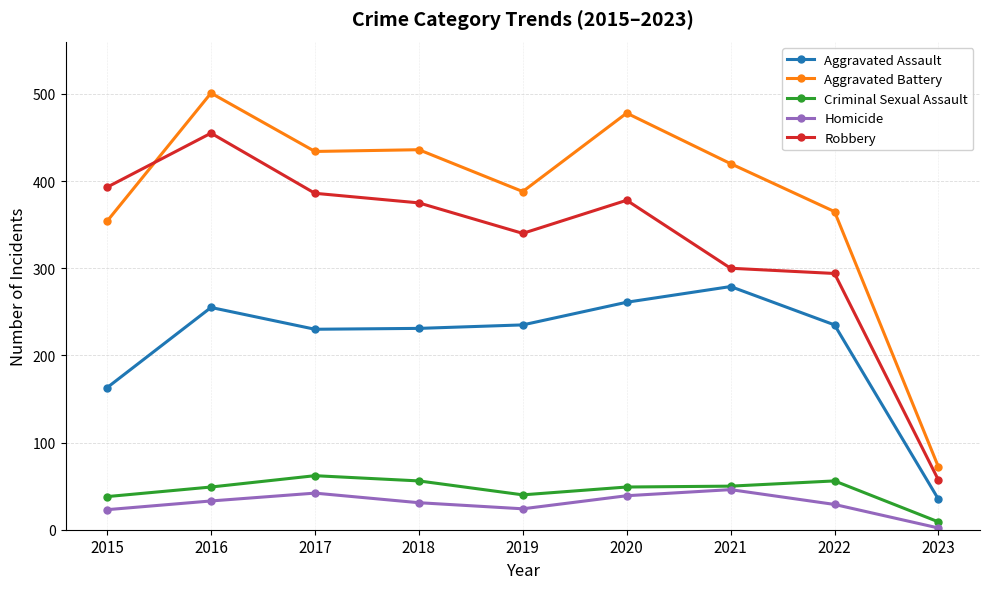

What is the maximum value for Criminal Sexual Assault?

62